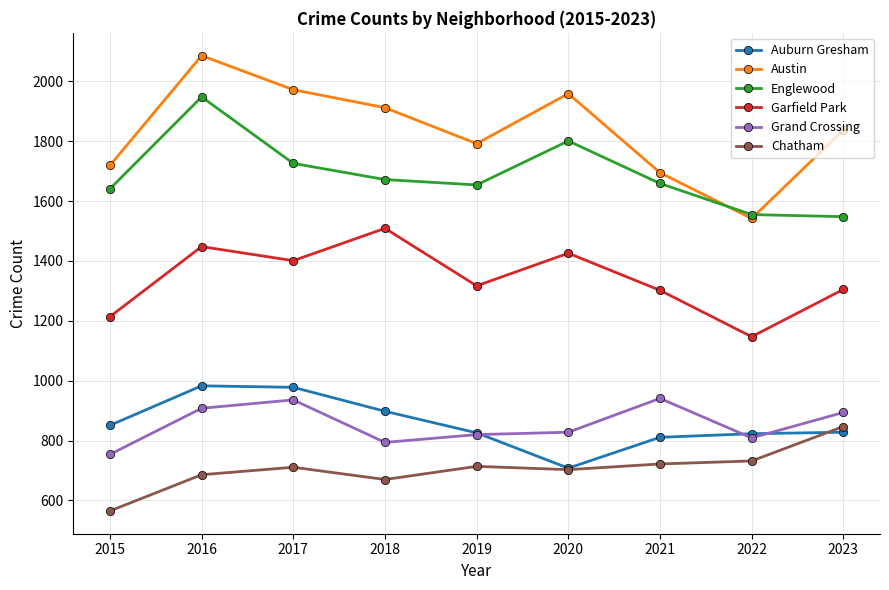

How many lines are shown in the chart?

6